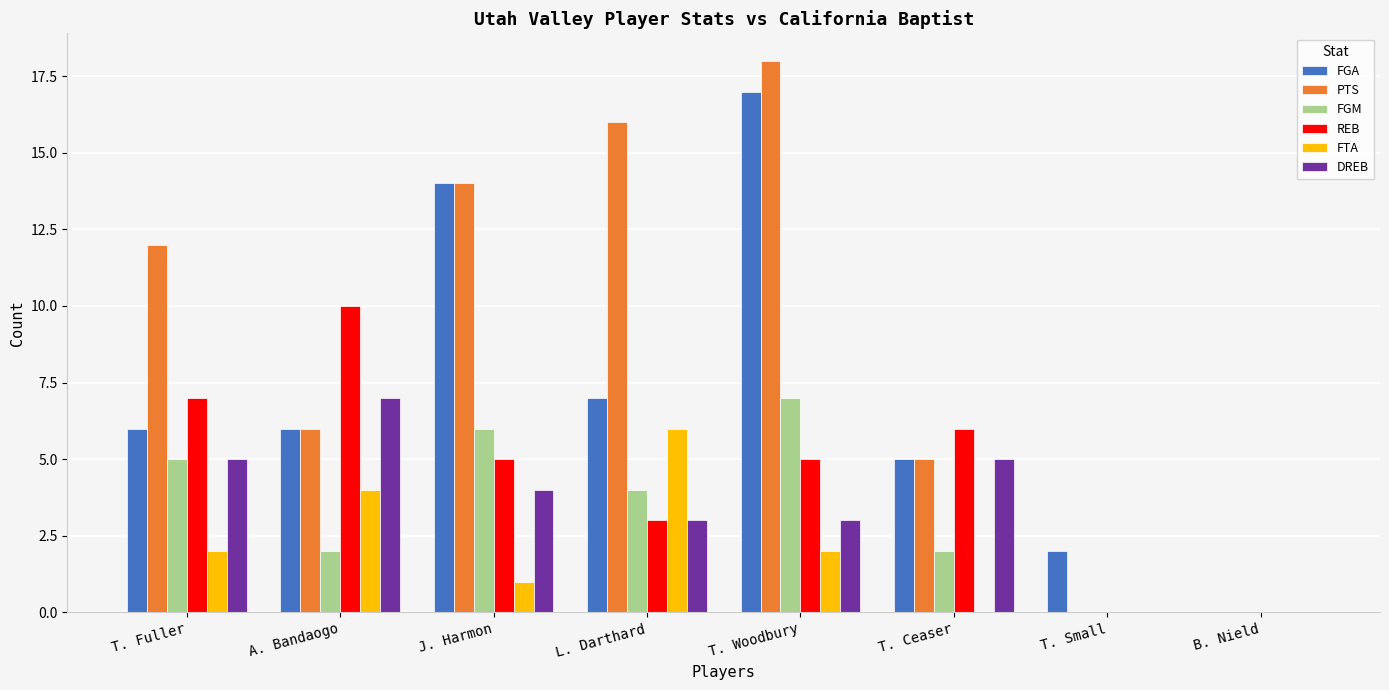

What is the highest value of the REB series?

10